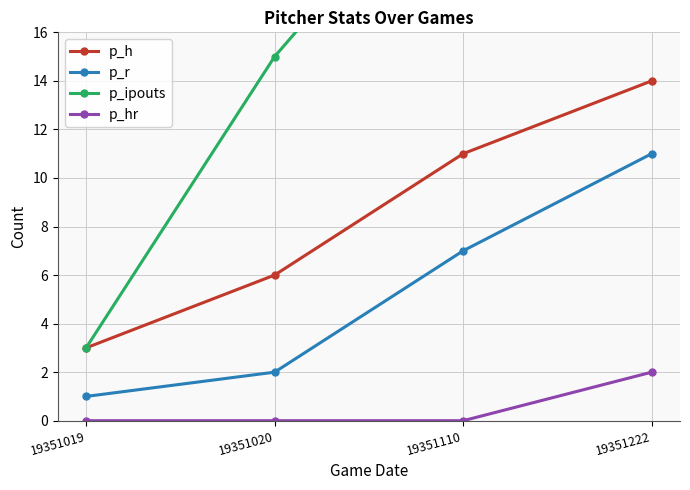

What is the total value across all series at 19351222?

51